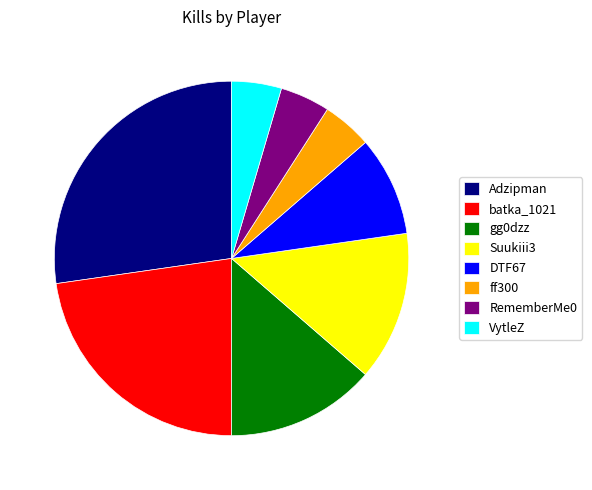

Does any single category account for the majority?

No